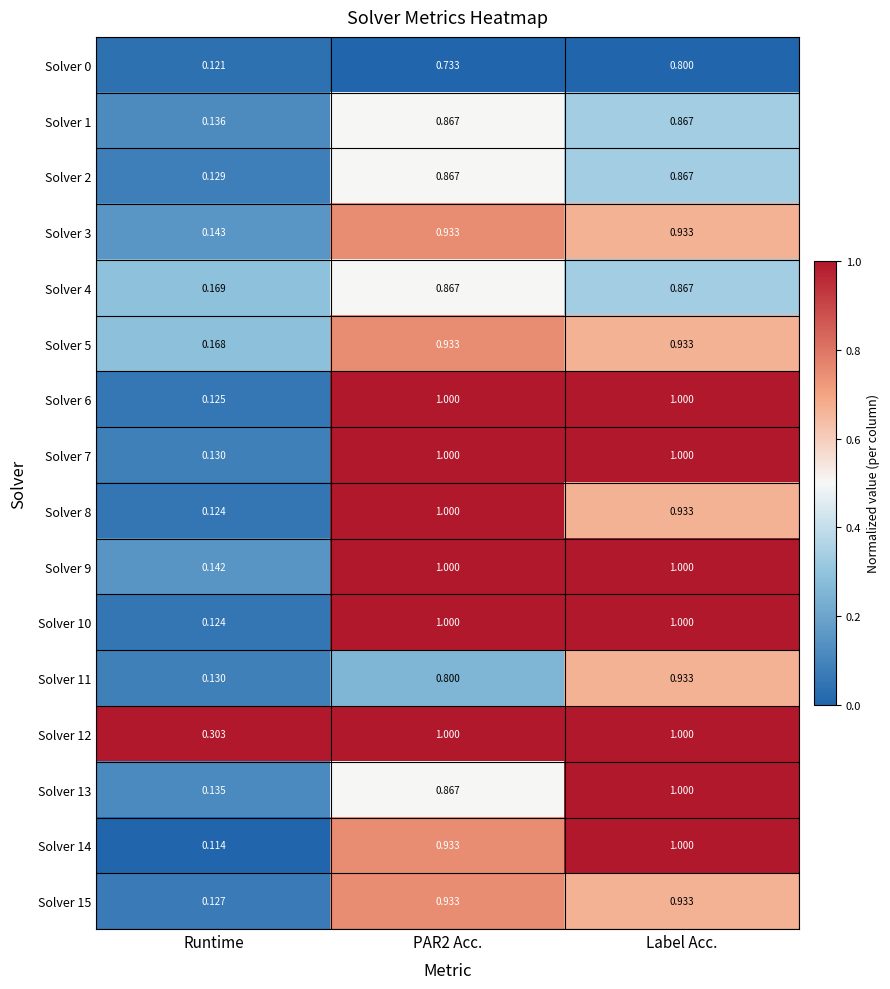

What is the maximum value shown in the chart?

1.0